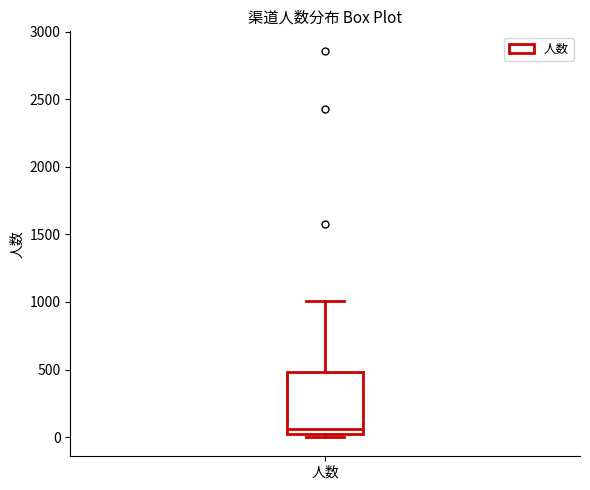

Where is the upper edge of the box for 人数 on the y-axis? The values are not printed on the chart, so give them approximately, as read against the axis.

500